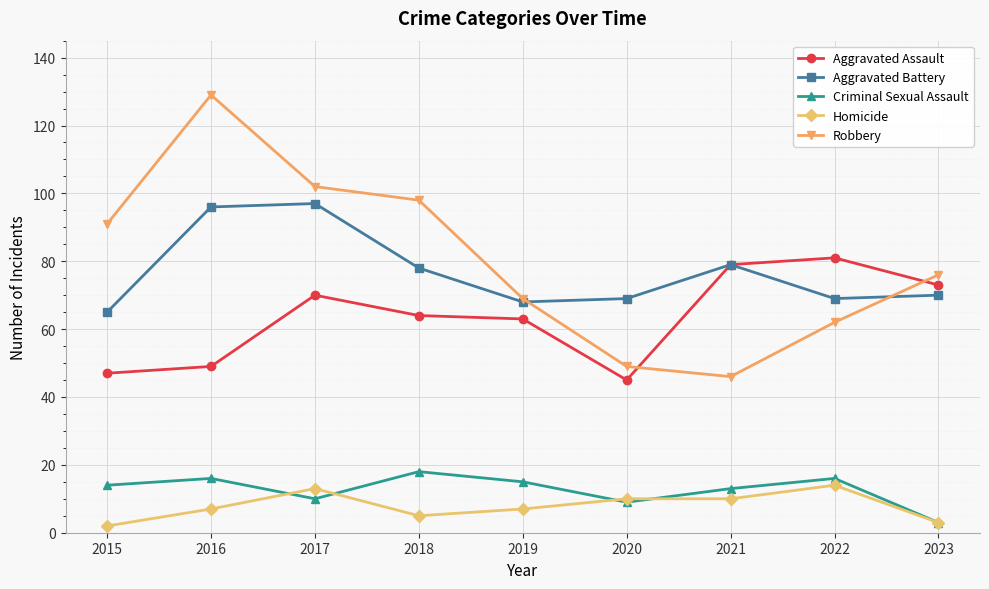

What is the spread (max minus min) of values at 2018?

93